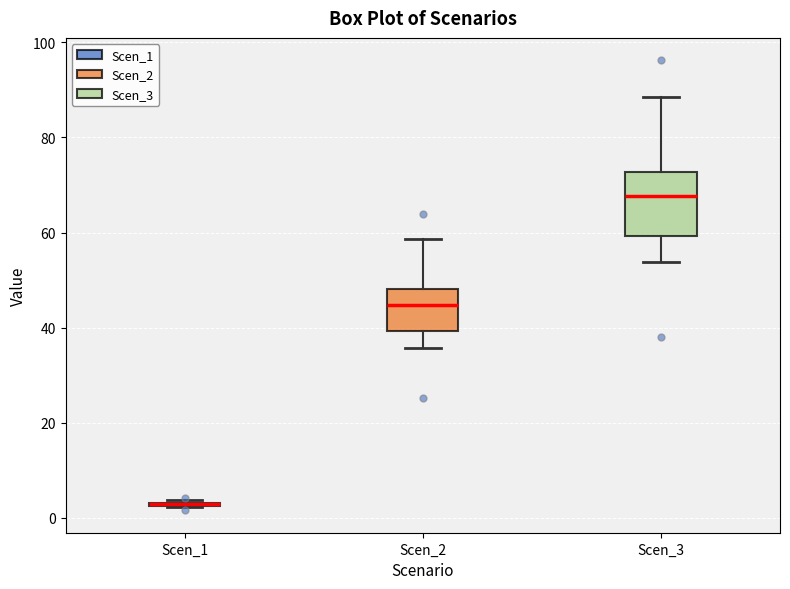

Reading left to right, transcribe this box plot: for each box, give where its median line is, the range the box spans, and where its two whiskers end, as read against the y-axis. The values are not printed on the chart, so give them approximately, as read against the axis.

Scen_1: box collapsed to a line at 2, whiskers 2 to 4
Scen_2: median 44, box 40 to 48, whiskers 36 to 58
Scen_3: median 68, box 60 to 72, whiskers 54 to 88